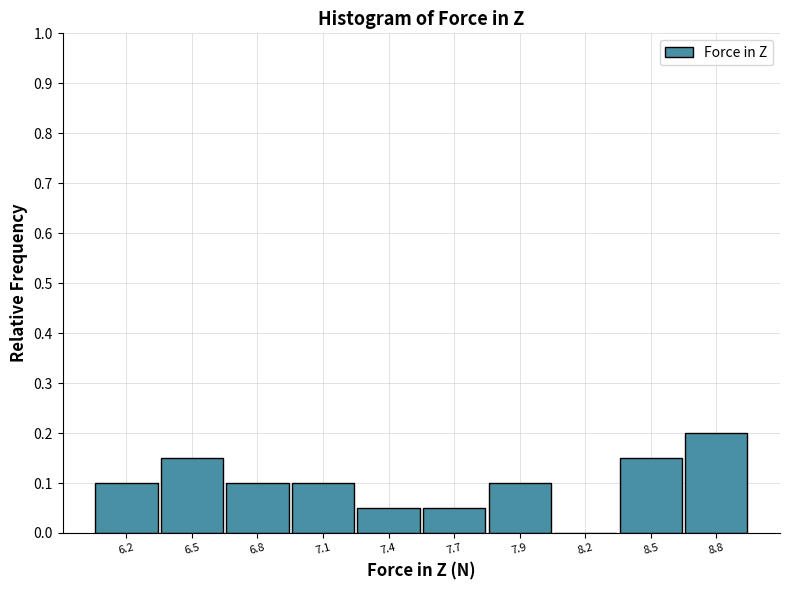

Which category has the highest value across all series?

8.8